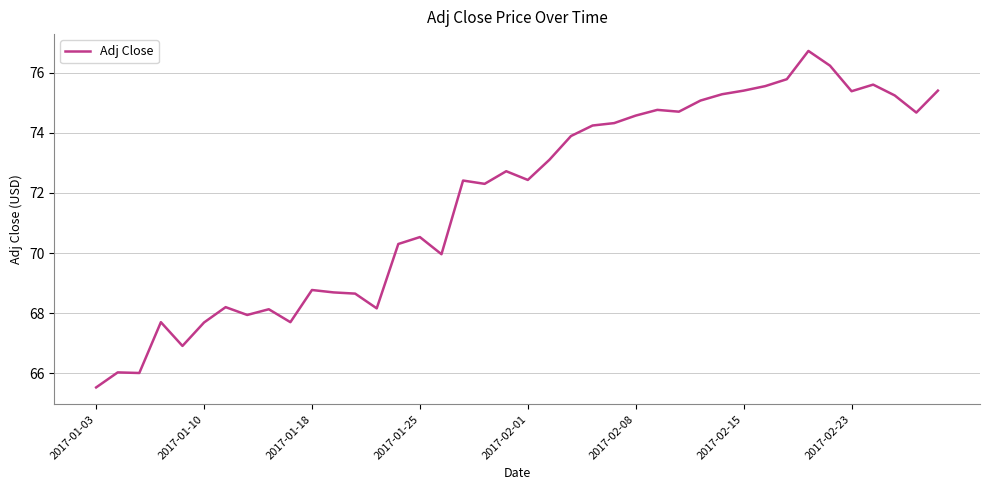

What is the difference between the maximum and minimum values?

11.2